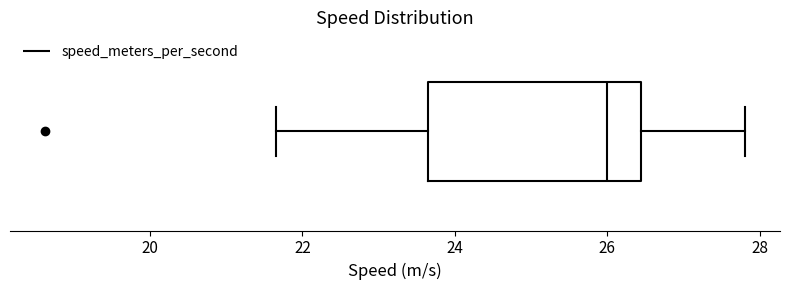

Transcribe this box plot: give where the median line is, the range the box spans, and where the two whiskers end, as read against the x-axis. The values are not printed on the chart, so give them approximately, as read against the axis.

median 26.0, box 23.6 to 26.4, whiskers 21.6 to 27.8